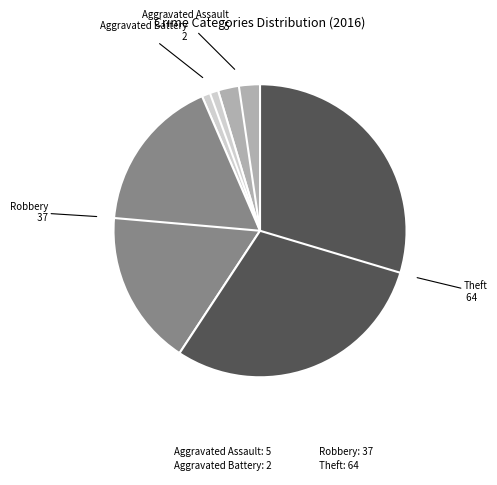

Is the sum of Aggravated Assault and Aggravated Battery greater than half?

No